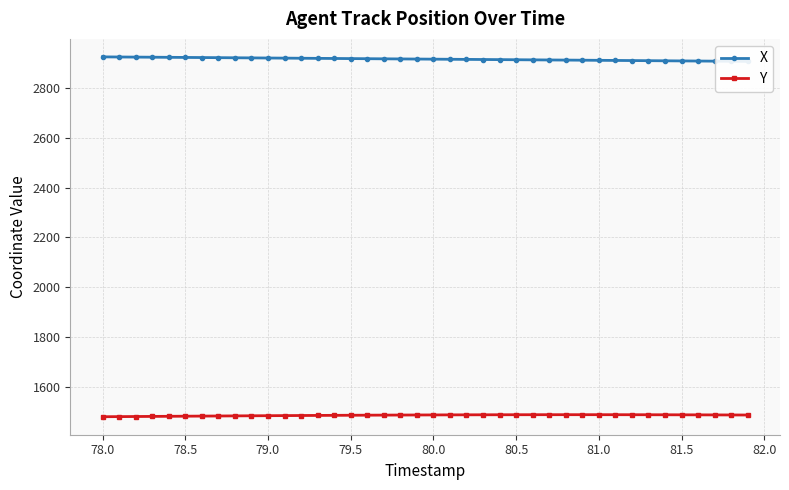

Which series has the widest spread of values?

X